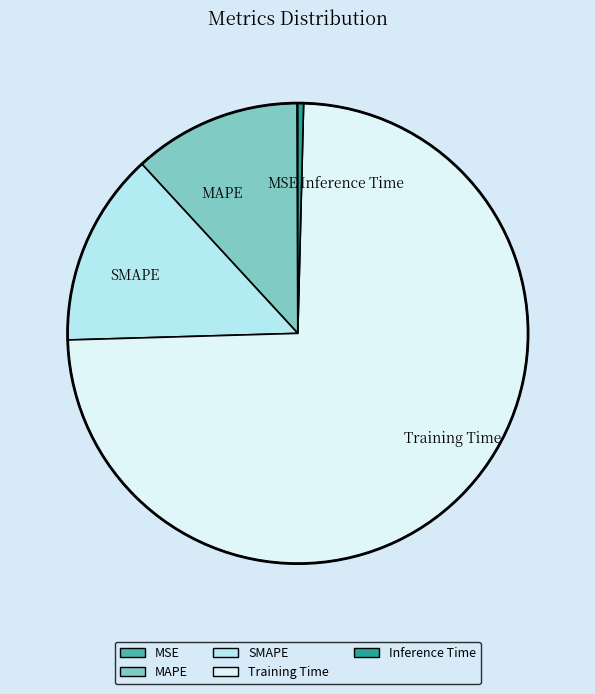

Combined, do Training Time and SMAPE account for over 50%?

Yes